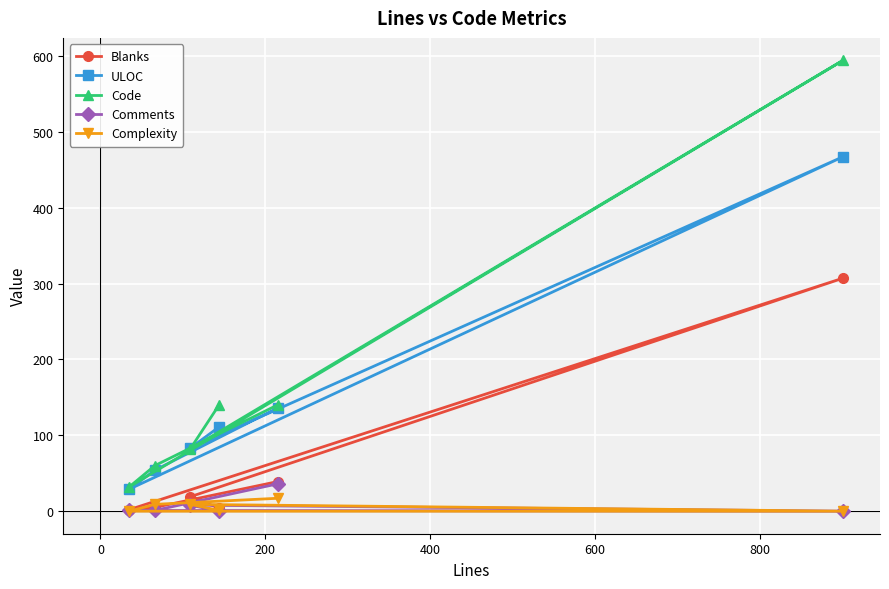

What is the difference between the second highest and minimum values in the Blanks series?

37